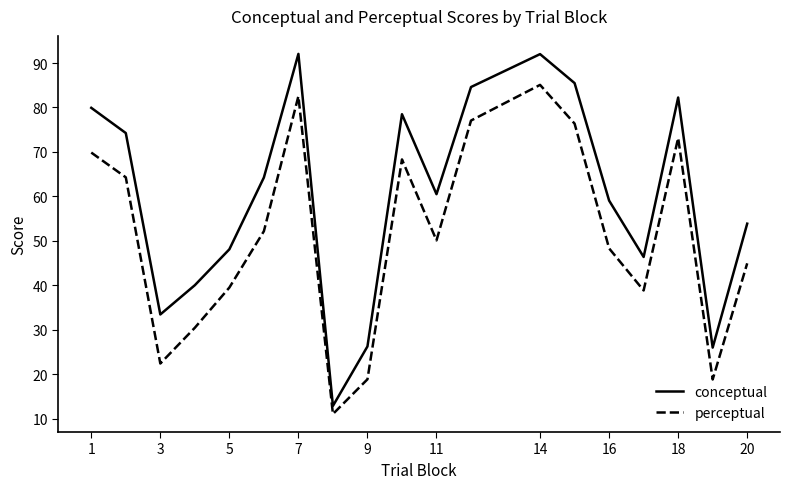

True or false: conceptual and perceptual intersect in this chart.

False